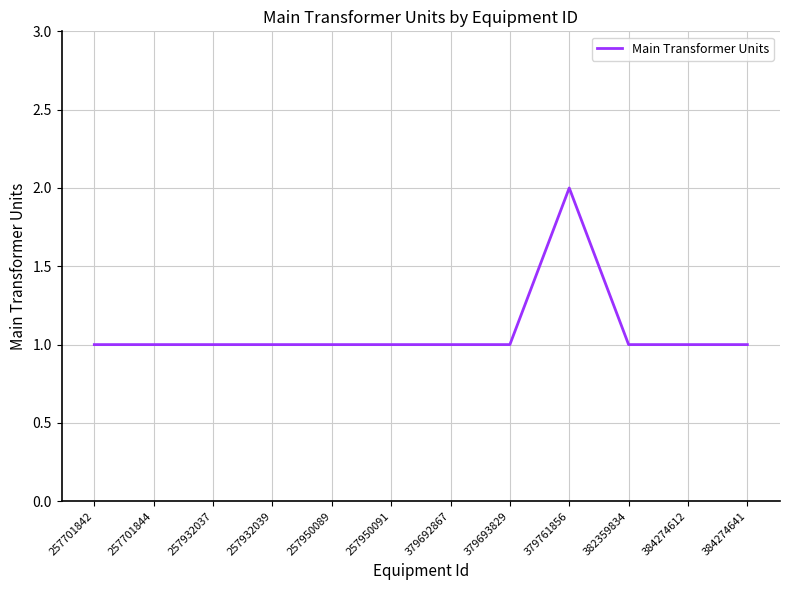

Is it true that the value at 257932037 is 2?

False